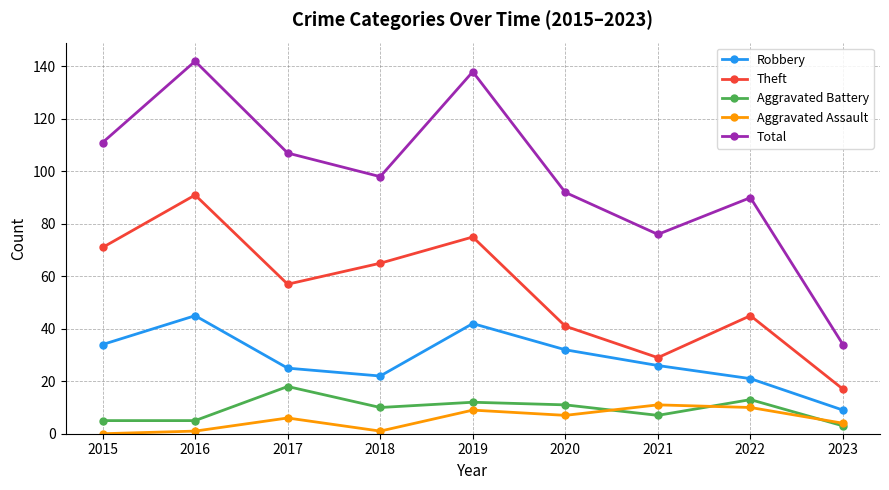

Reading left to right, extract all data points from this chart.

Robbery: 34	45	25	22	42	32	26	21	9
Theft: 71	91	57	65	75	41	29	45	17
Aggravated Battery: 5	5	18	10	12	11	7	13	3
Aggravated Assault: 0	1	6	1	9	7	11	10	4
Total: 111	142	107	98	138	92	76	90	34